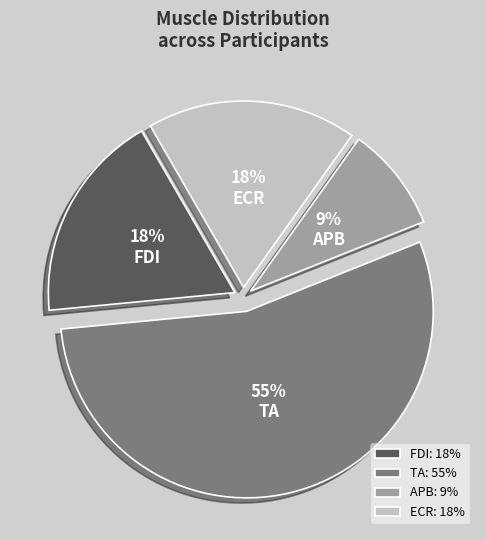

To the nearest percent, what portion does FDI represent?

18%